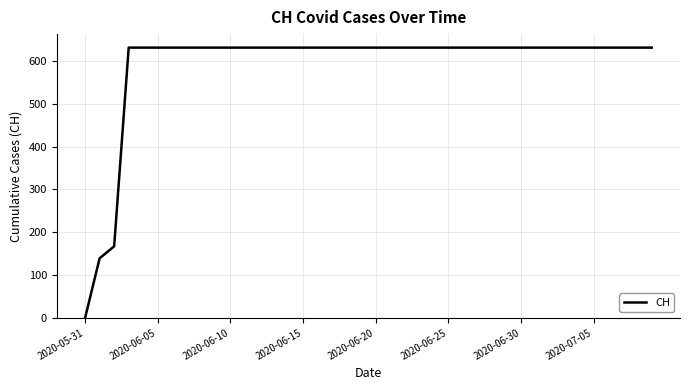

What is the maximum value shown in the chart?

631